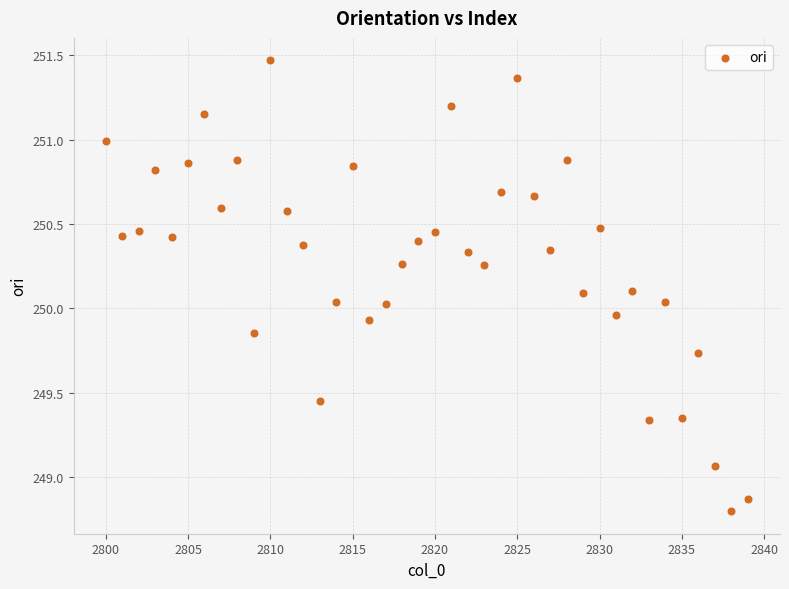

What is the range of Y values (max minus min)?

2.7